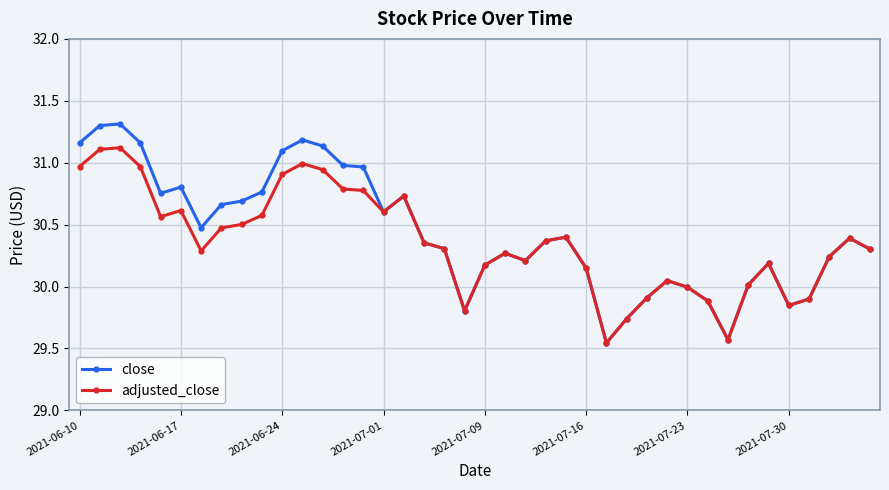

Count the number of data series in this chart.

2